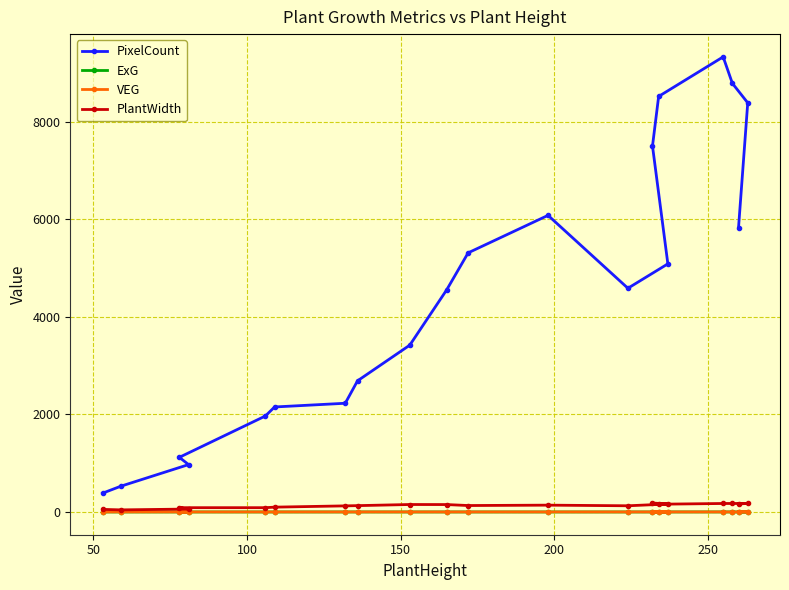

Which series has the largest total across all categories?

PixelCount